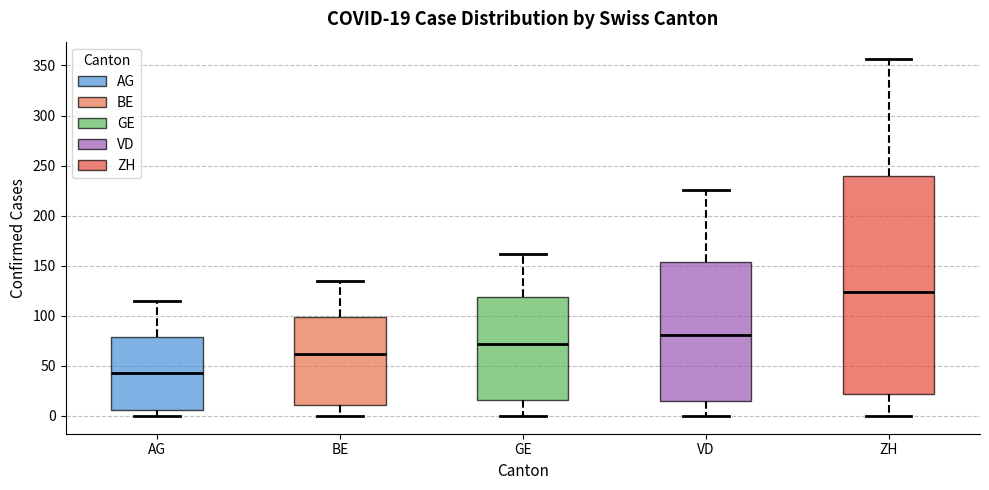

Comparing the boxes themselves (not the whiskers), which one is the tallest?

ZH